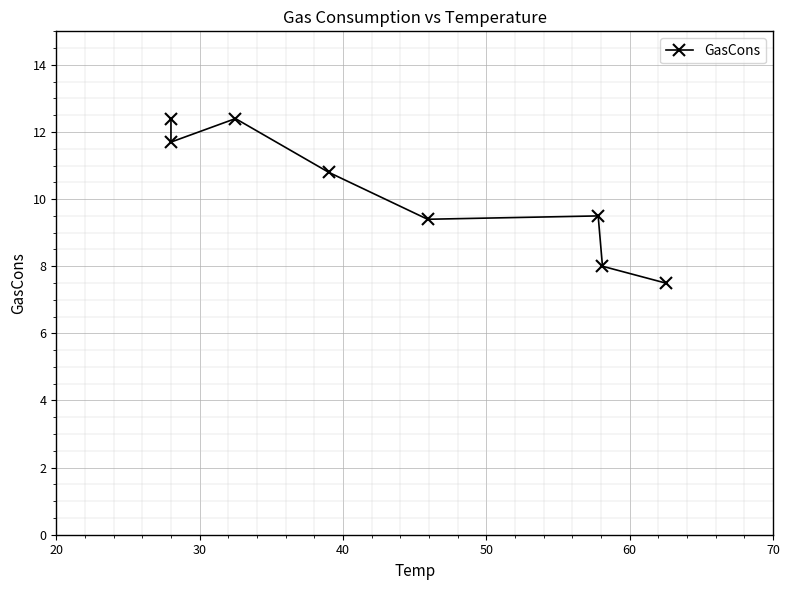

What is the smallest value displayed?

7.5